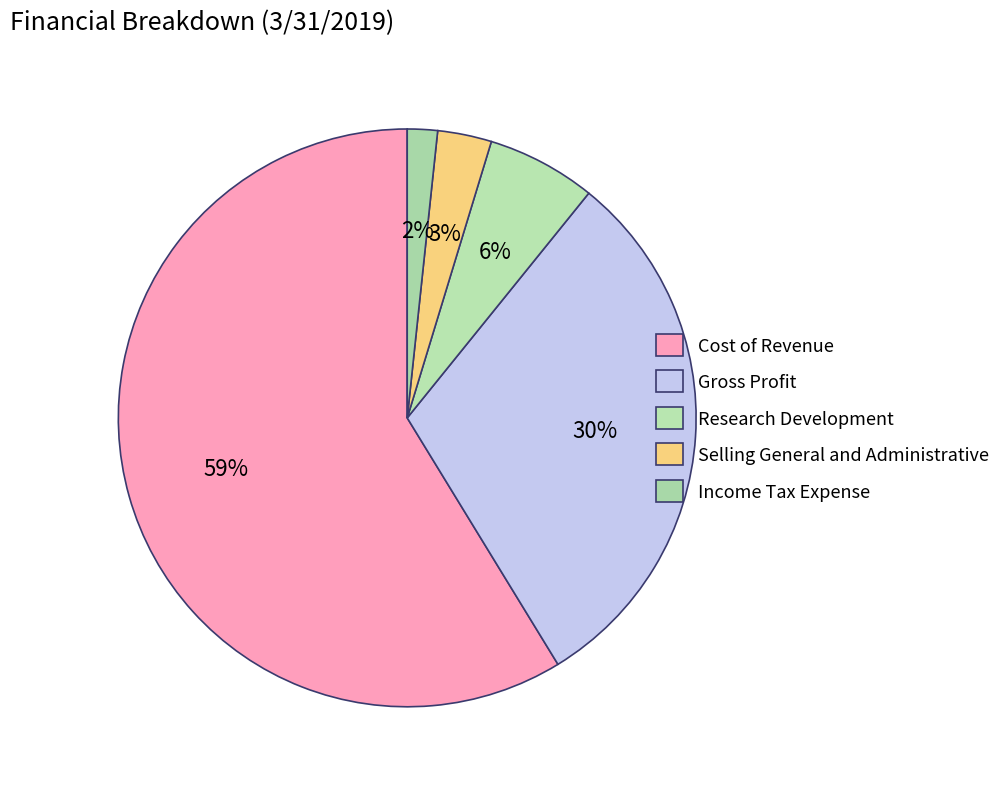

How many segments does this pie chart have?

5